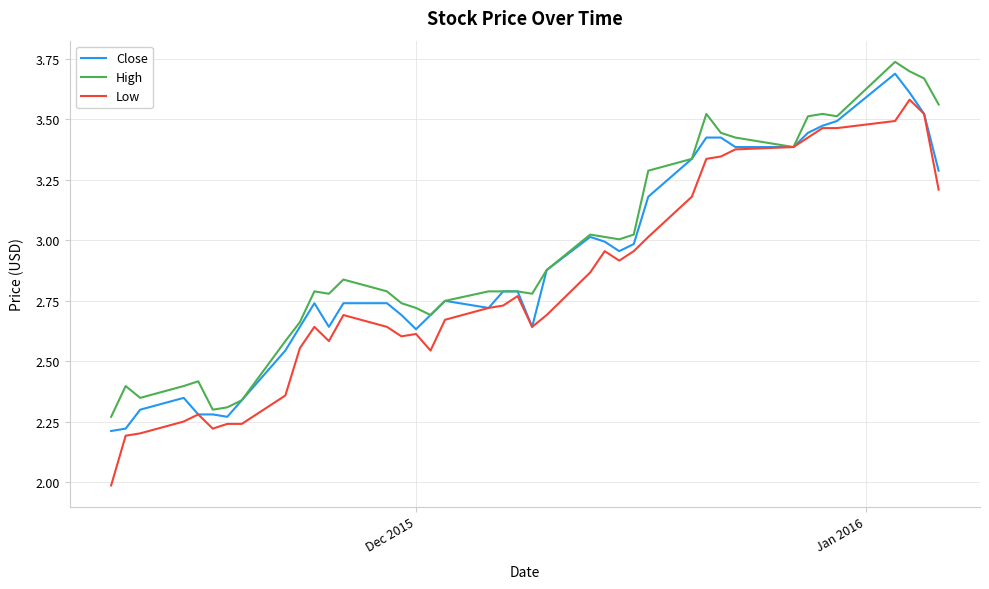

What is the minimum value for Low?

2.0